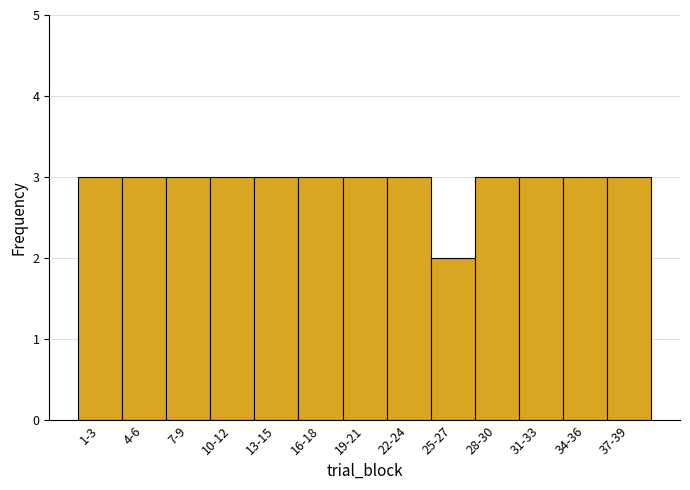

Reading right to left, list all the values displayed in this chart.

37-39=3	34-36=3	31-33=3	28-30=3	25-27=2	22-24=3	19-21=3	16-18=3	13-15=3	10-12=3	7-9=3	4-6=3	1-3=3